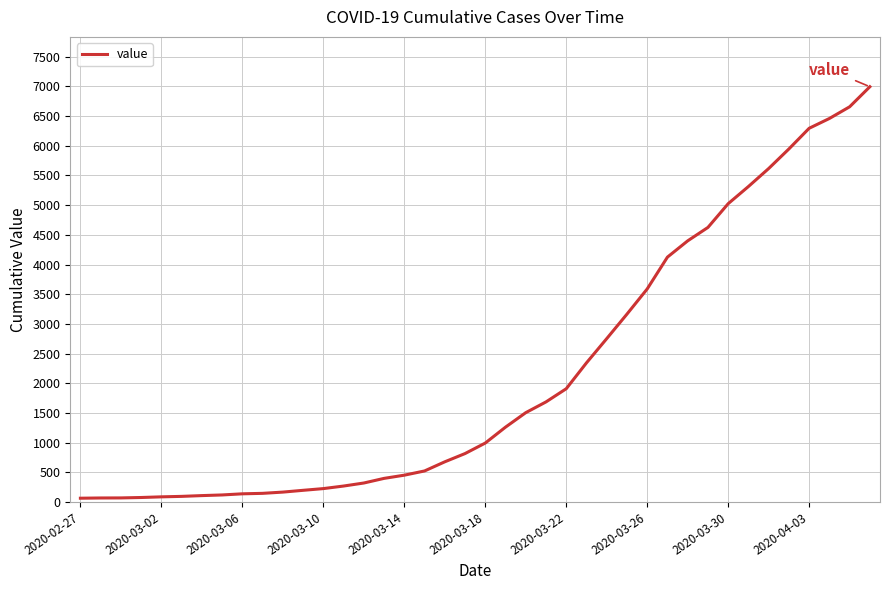

Does the chart have visible grid lines?

Yes